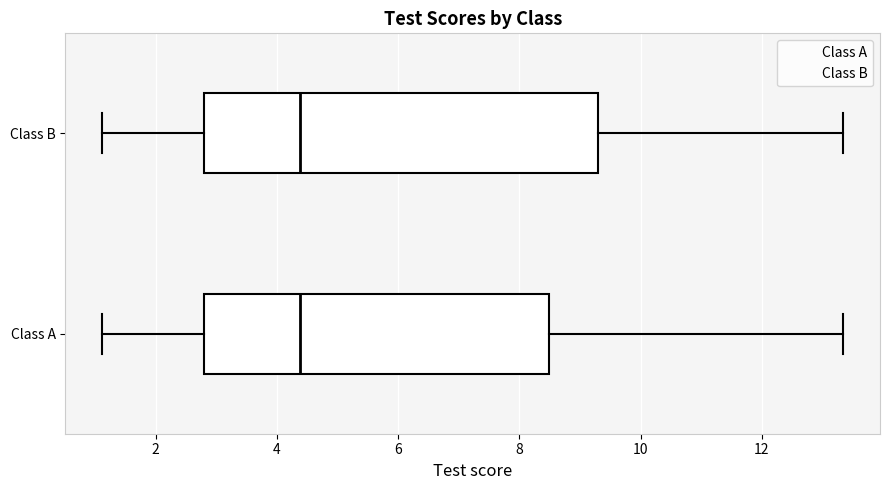

Reading bottom to top, read every box against the x-axis: the position of its median line, the range the box covers, and the ends of its whiskers. The values are not printed on the chart, so give them approximately, as read against the axis.

Class A: median 4.4, box 2.8 to 8.4, whiskers 1.2 to 13.4
Class B: median 4.4, box 2.8 to 9.2, whiskers 1.2 to 13.4